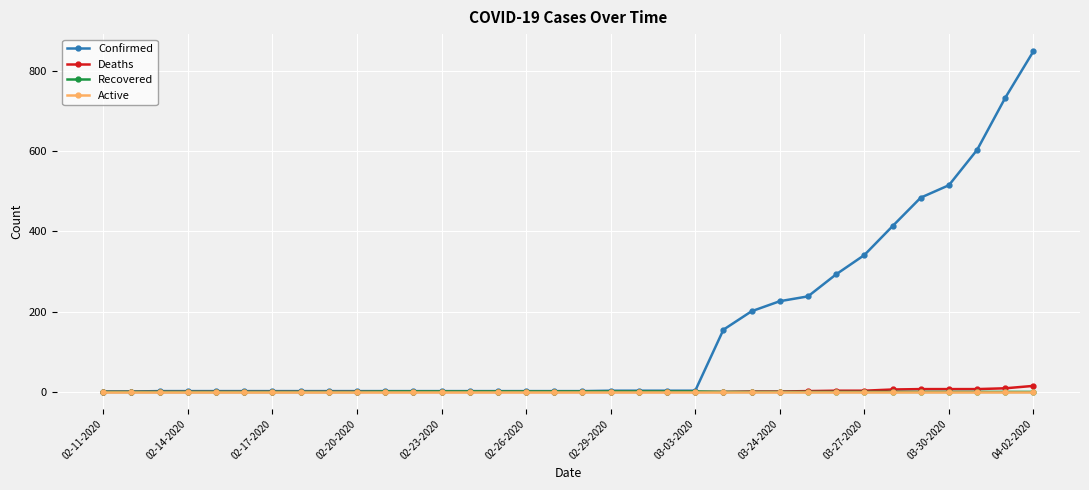

Which series has the widest spread of values?

Confirmed